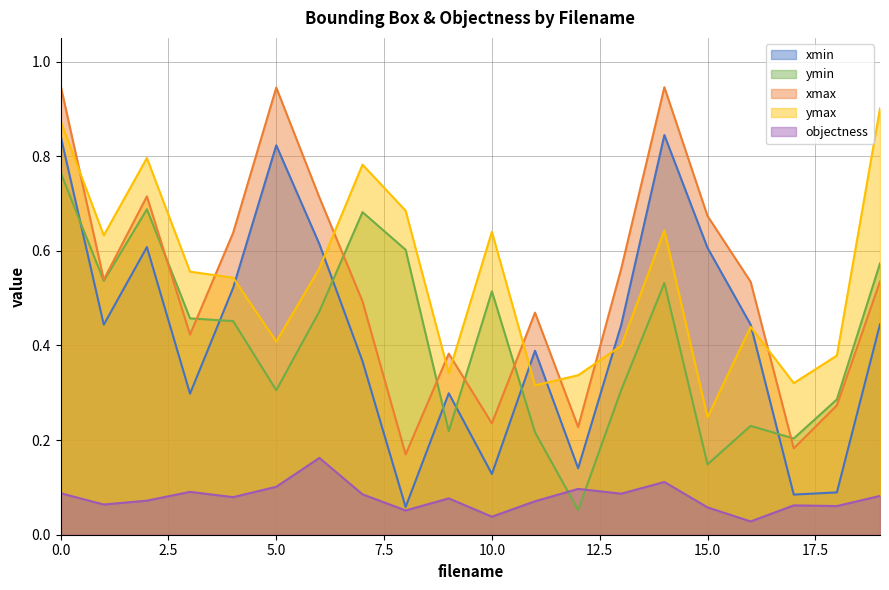

At which label is ymin closest to 0?

12